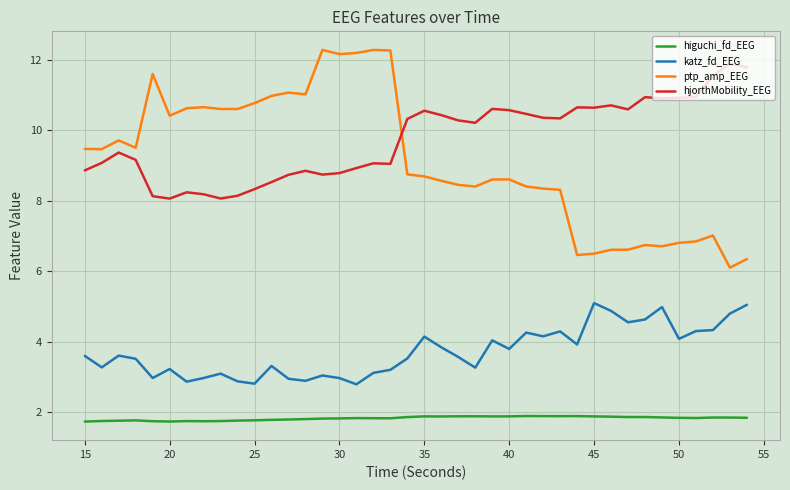

What is the minimum value for higuchi_fd_EEG?

1.7